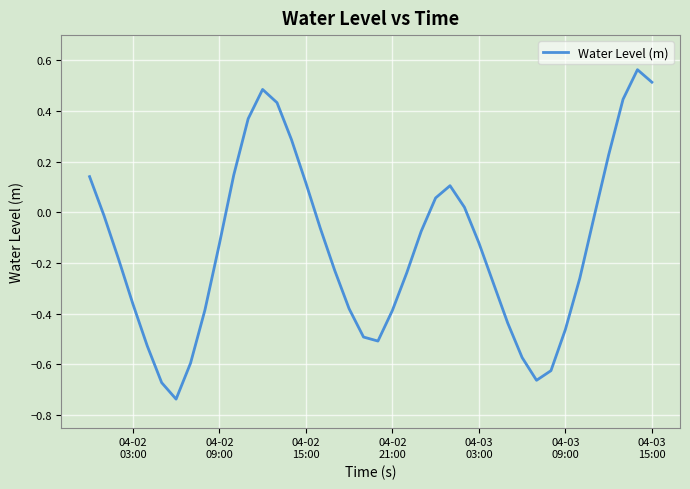

What is the difference between the maximum and minimum values?

1.3